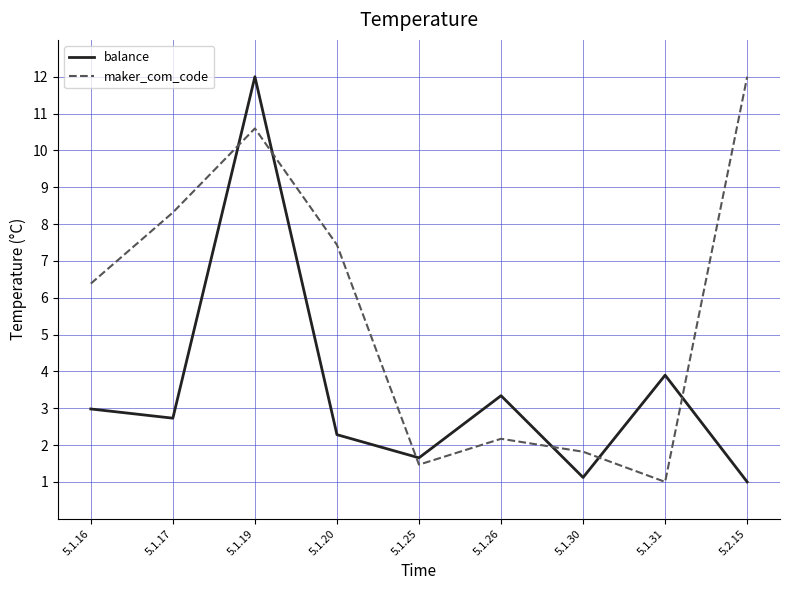

What is the sum of the balance values at 5.1.20 and 5.1.25?

3.9